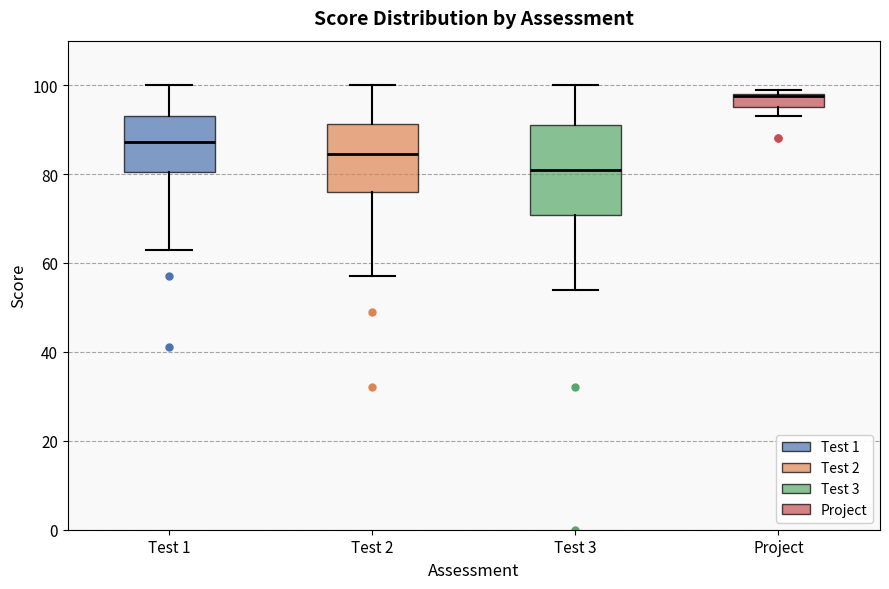

Which box's median line is the highest?

Project